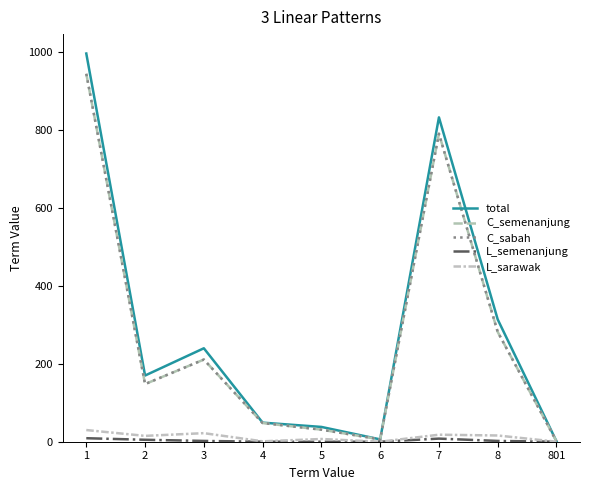

Does the chart have visible grid lines?

No